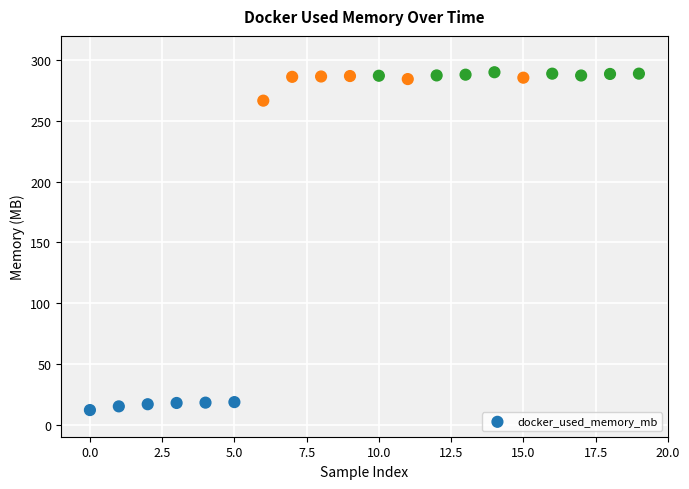

What is the range of Y values (max minus min)?

278.1